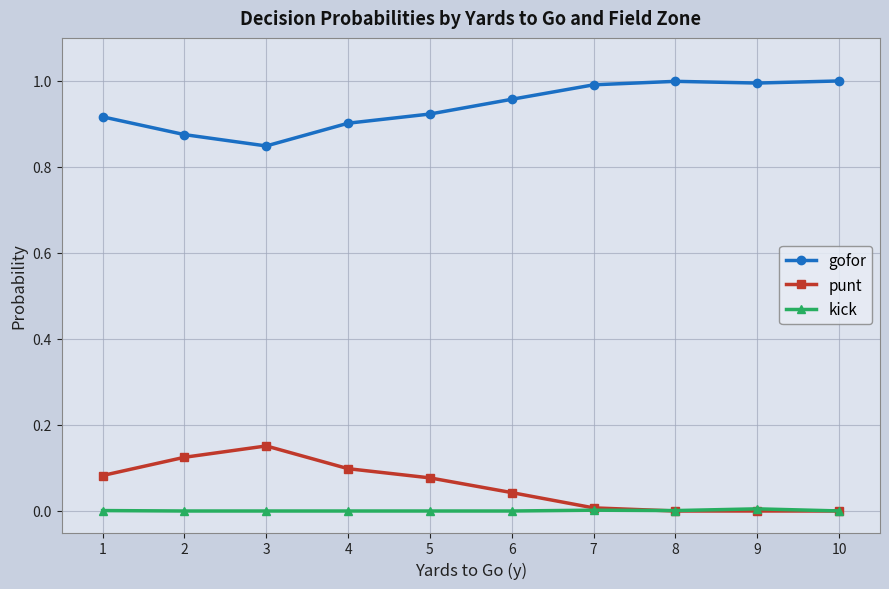

True or false: kick has more than 0 interior local peaks.

True